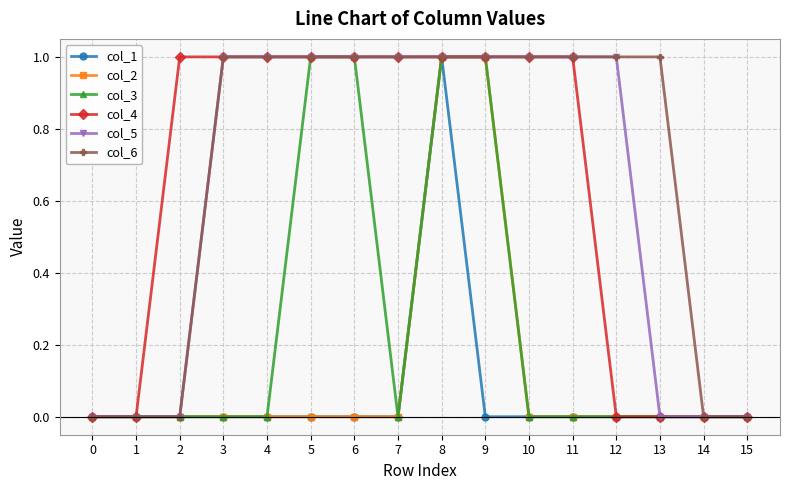

What is the average value of the col_6 series?

1